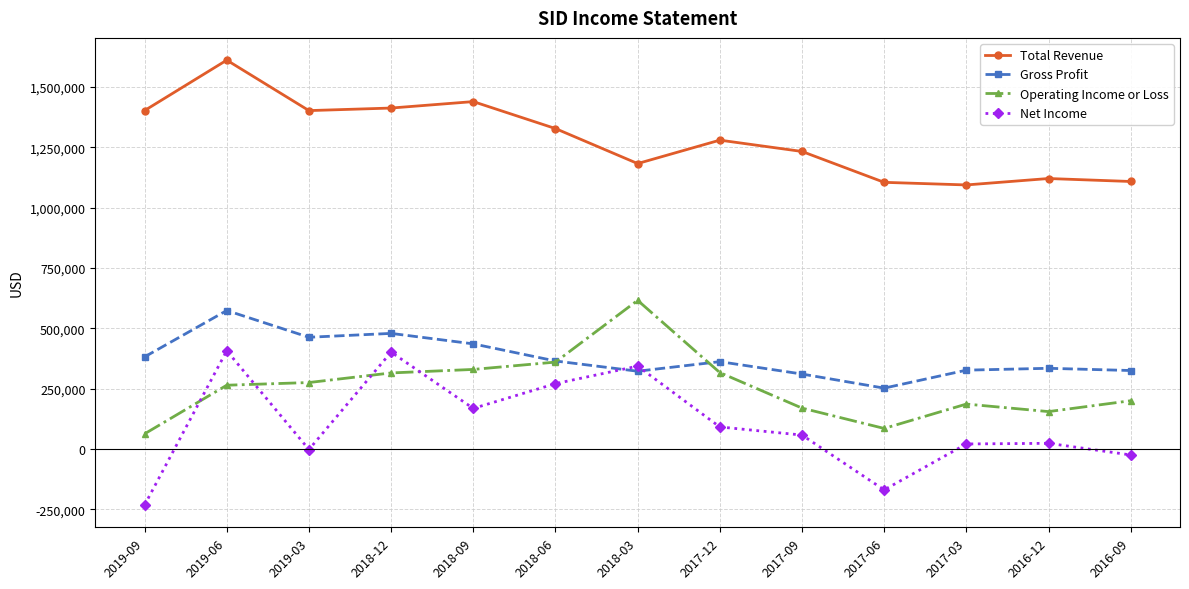

What is the greatest value displayed?

1611500